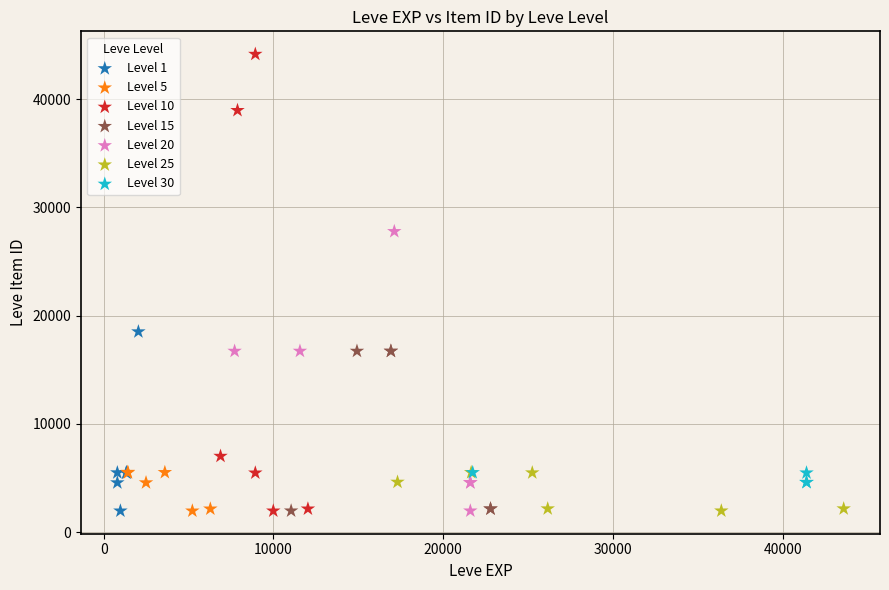

Which series contains the highest Y value?

Level 10